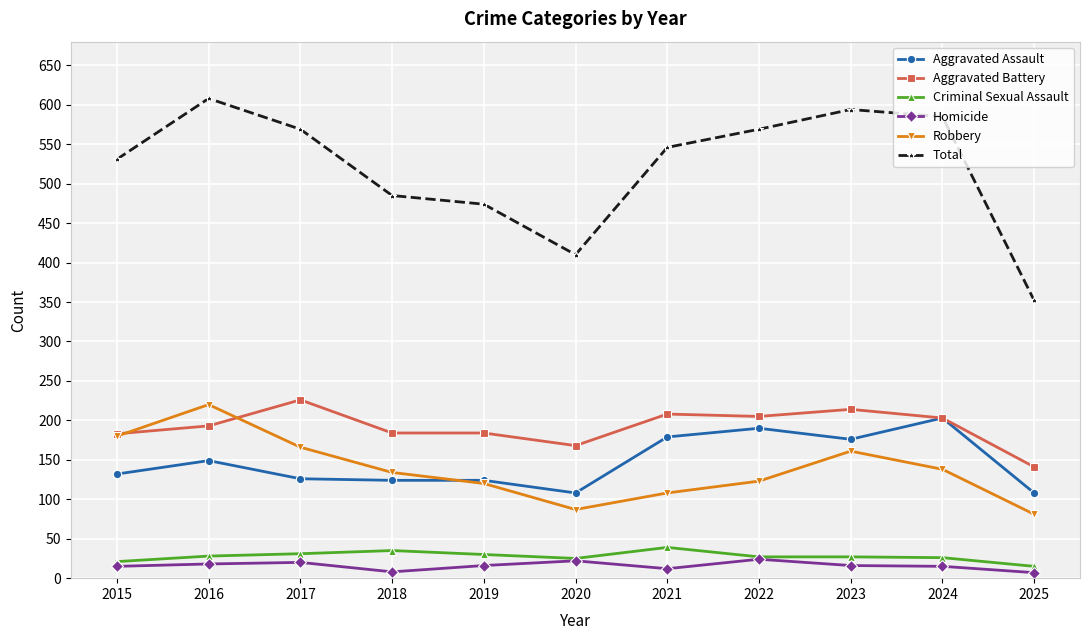

The Total series shows 271 at 2020. True or false?

False